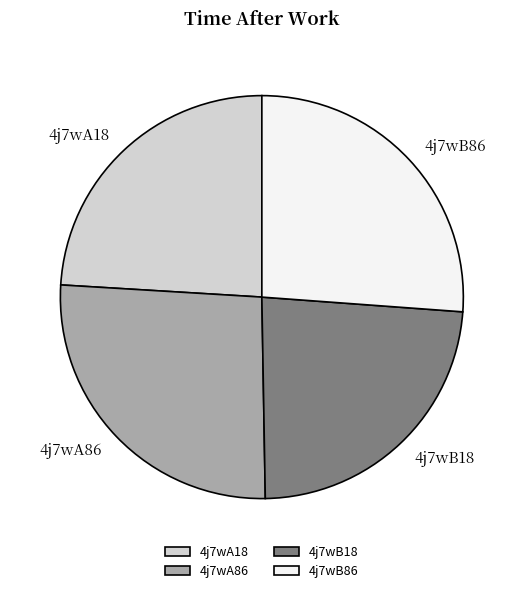

Is 4j7wA86 the majority of the pie?

No